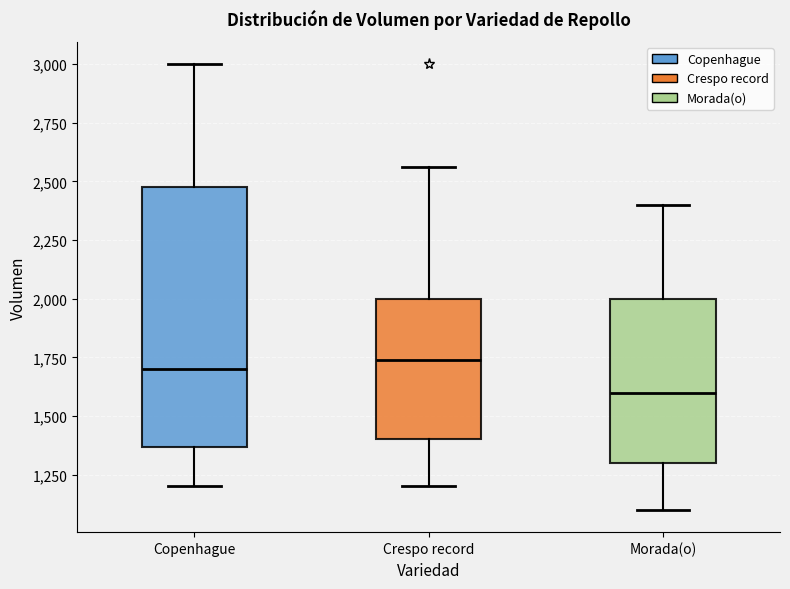

Reading left to right, transcribe this box plot: for each box, give where its median line is, the range the box spans, and where its two whiskers end, as read against the y-axis. The values are not printed on the chart, so give them approximately, as read against the axis.

Copenhague: median 1700, box 1350 to 2500, whiskers 1200 to 3000
Crespo record: median 1750, box 1400 to 2000, whiskers 1200 to 2550
Morada(o): median 1600, box 1300 to 2000, whiskers 1100 to 2400